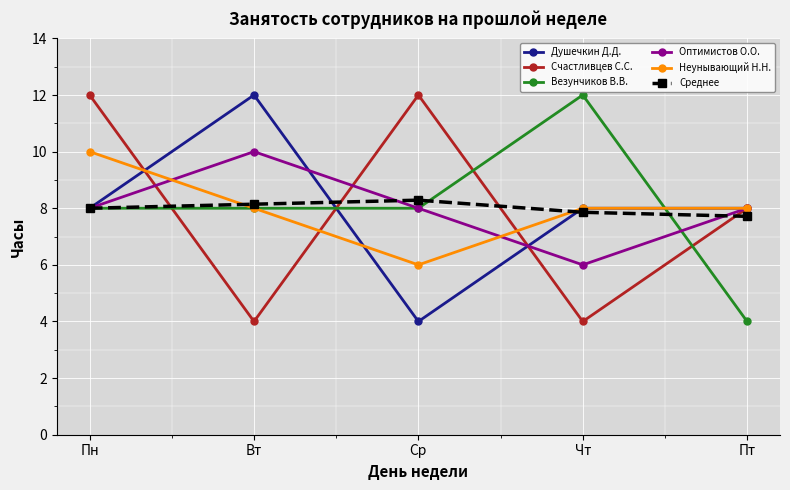

What are all the series names shown in the legend?

Душечкин Д.Д., Счастливцев С.С., Везунчиков В.В., Оптимистов О.О., Неунывающий Н.Н., Среднее